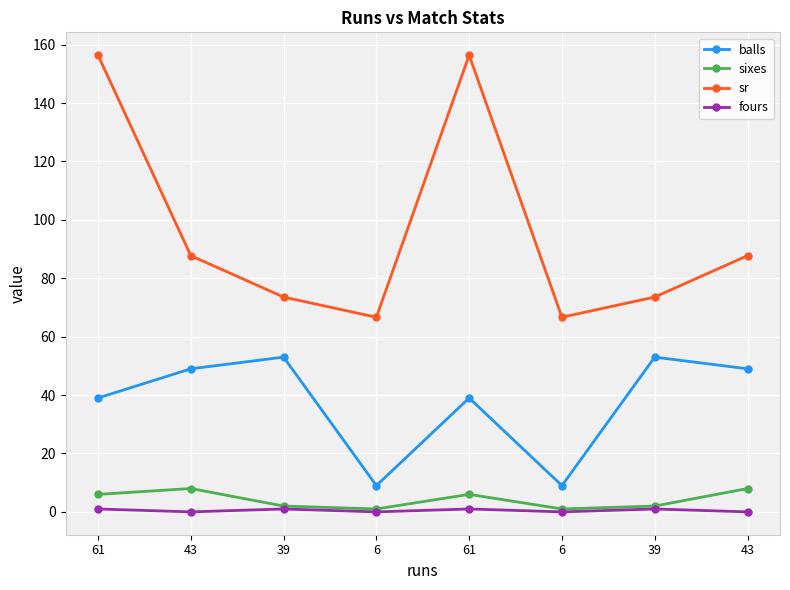

The sixes series shows 3.1 at 39. True or false?

False